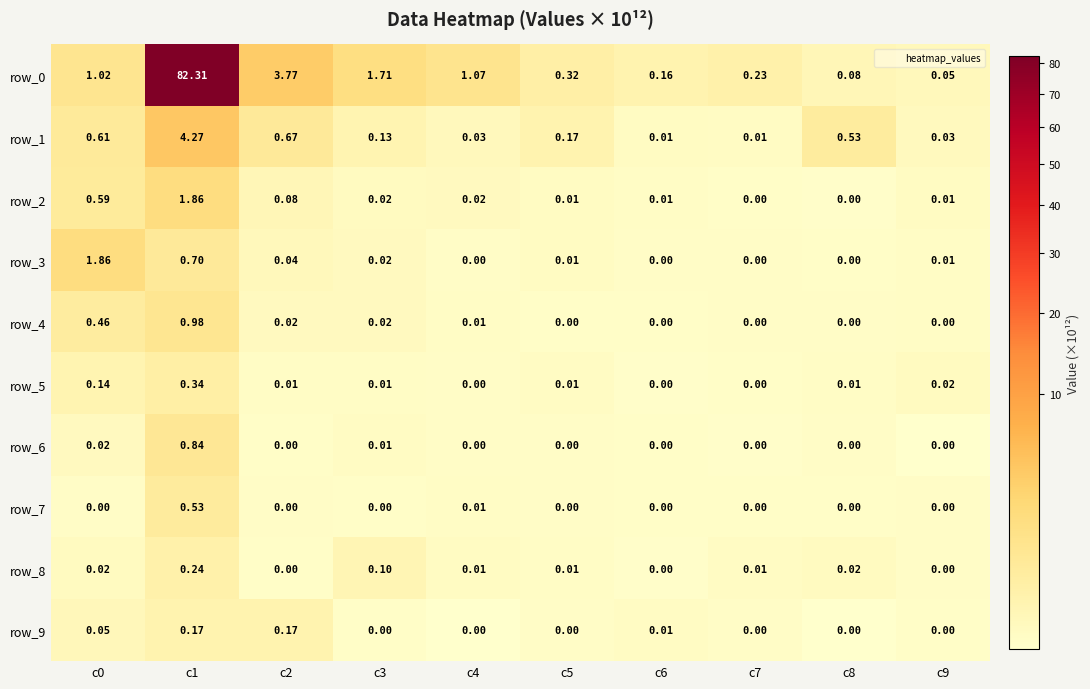

What is the total value across all series at c2?

4.8